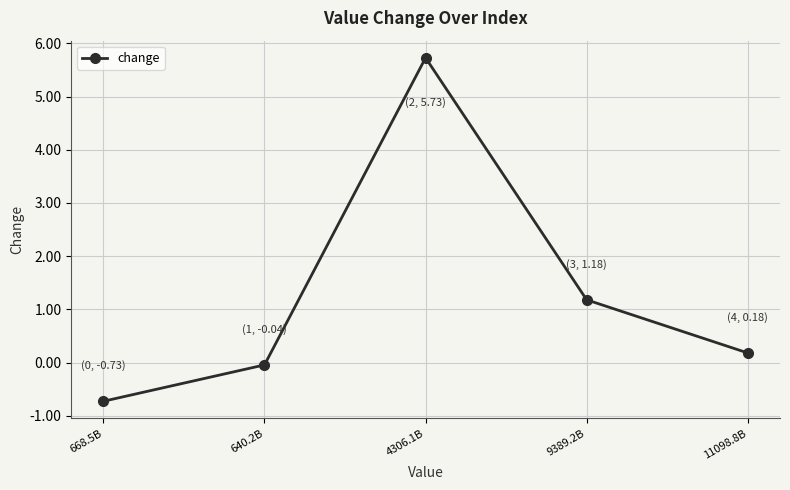

The value at 668.5B is -1.2. True or false?

False